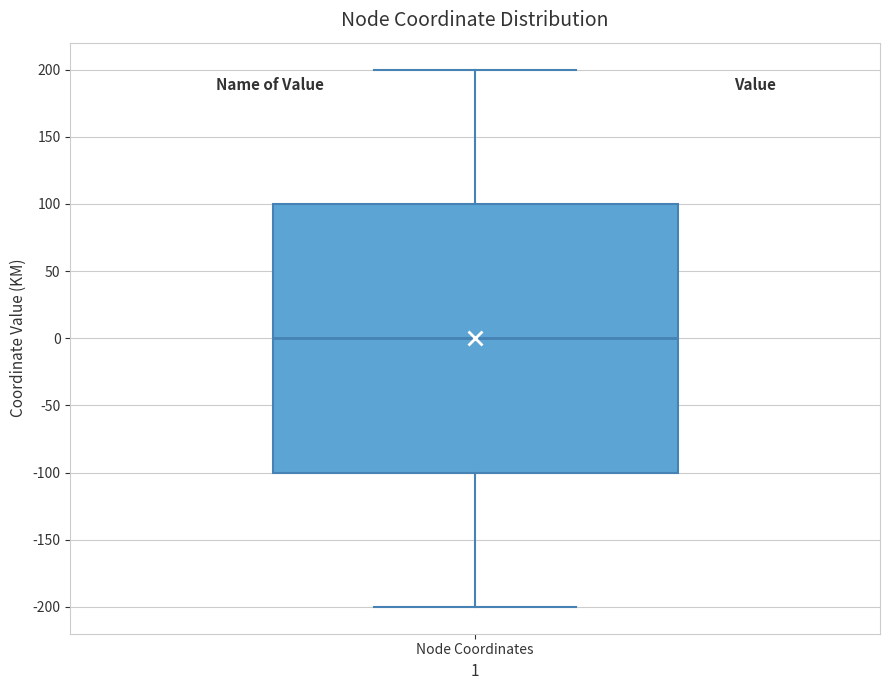

Where does the lower whisker of the box for Node Coordinates end on the y-axis? The values are not printed on the chart, so give them approximately, as read against the axis.

-200